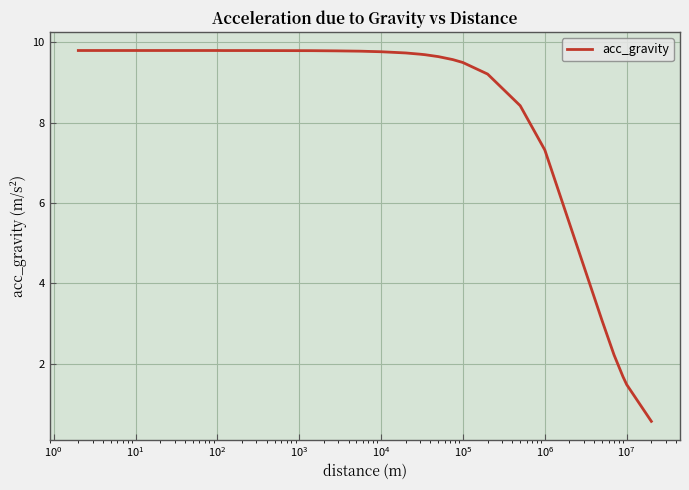

What is the average value?

8.4